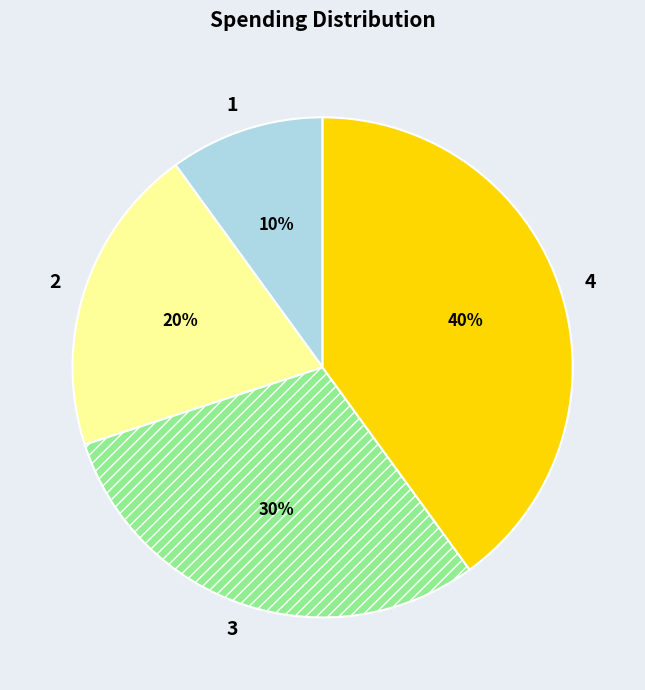

To the nearest percent, what portion does 2 represent?

20%